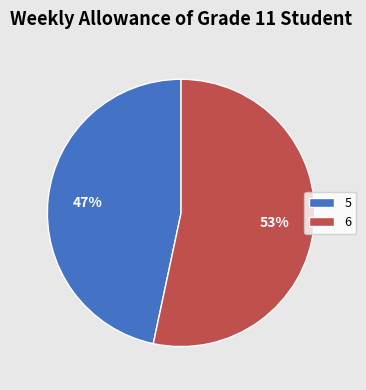

Is the sum of 6 and 5 greater than half?

Yes